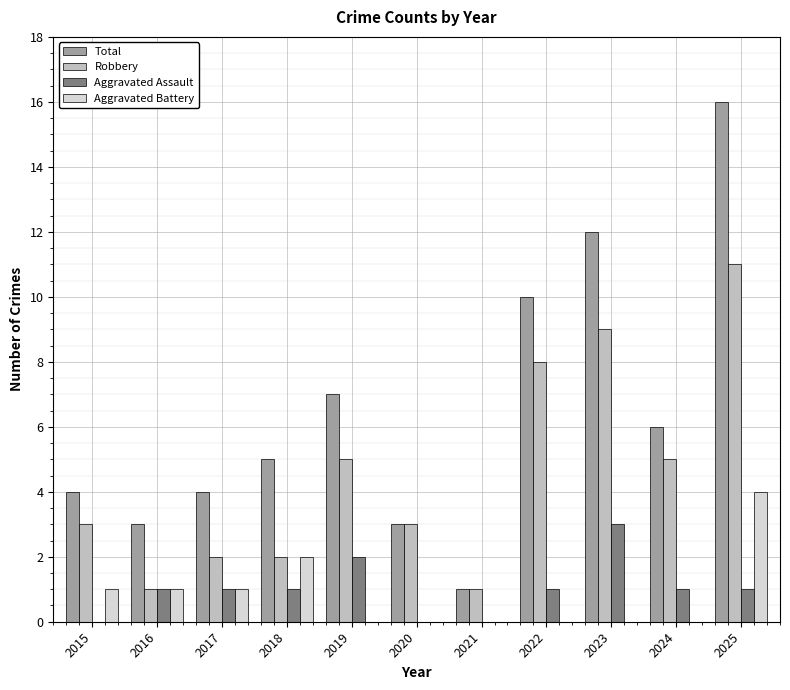

What is the difference between the Aggravated Battery values at 2025 and 2018?

2